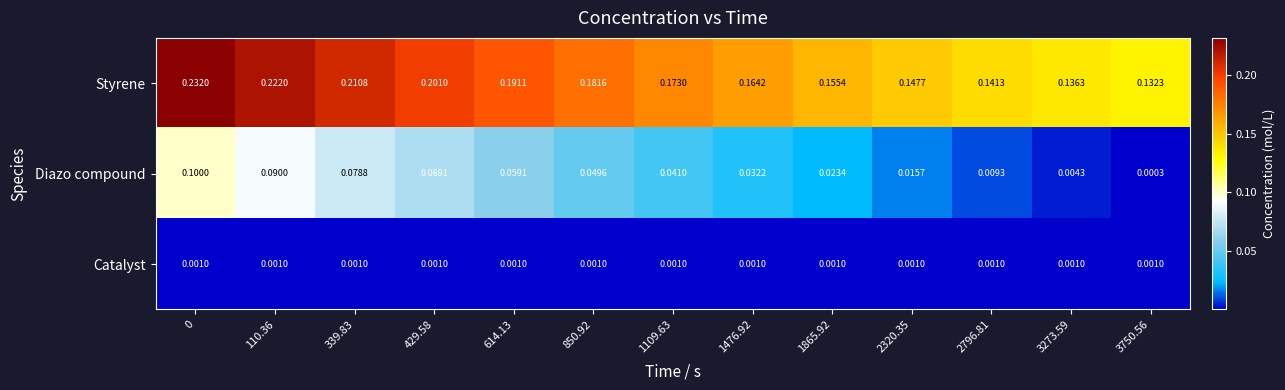

Rank the series by their average value, from highest to lowest.

Styrene, Diazo compound, Catalyst